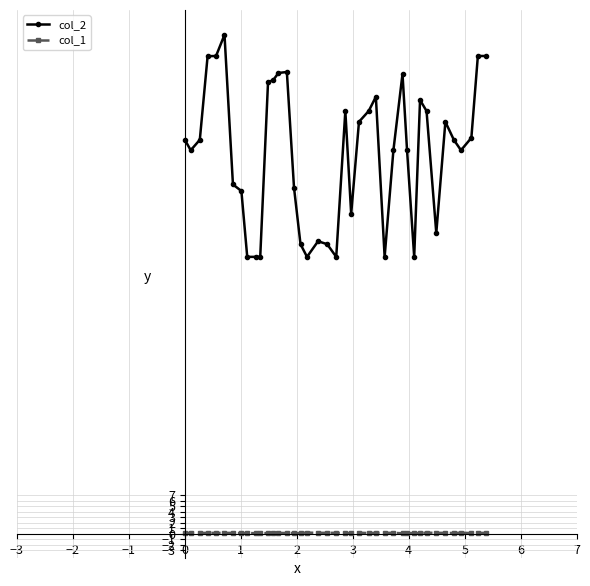

True or false: col_2 and col_1 cross at least once.

False